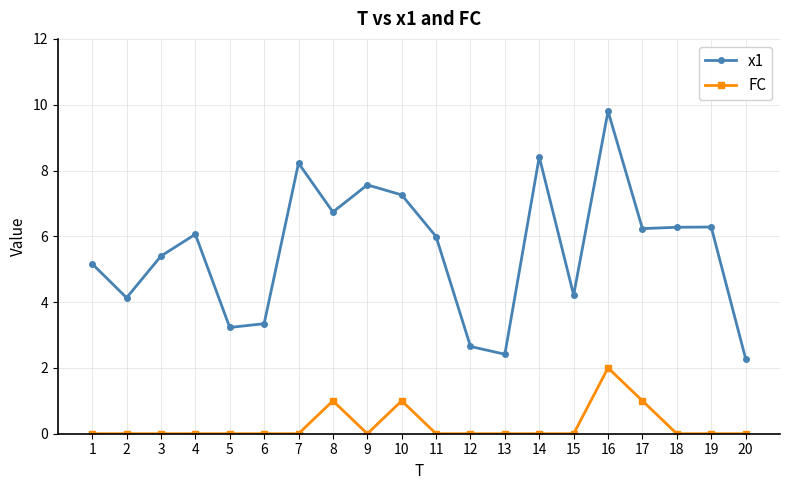

What is the maximum value shown in the chart?

9.8